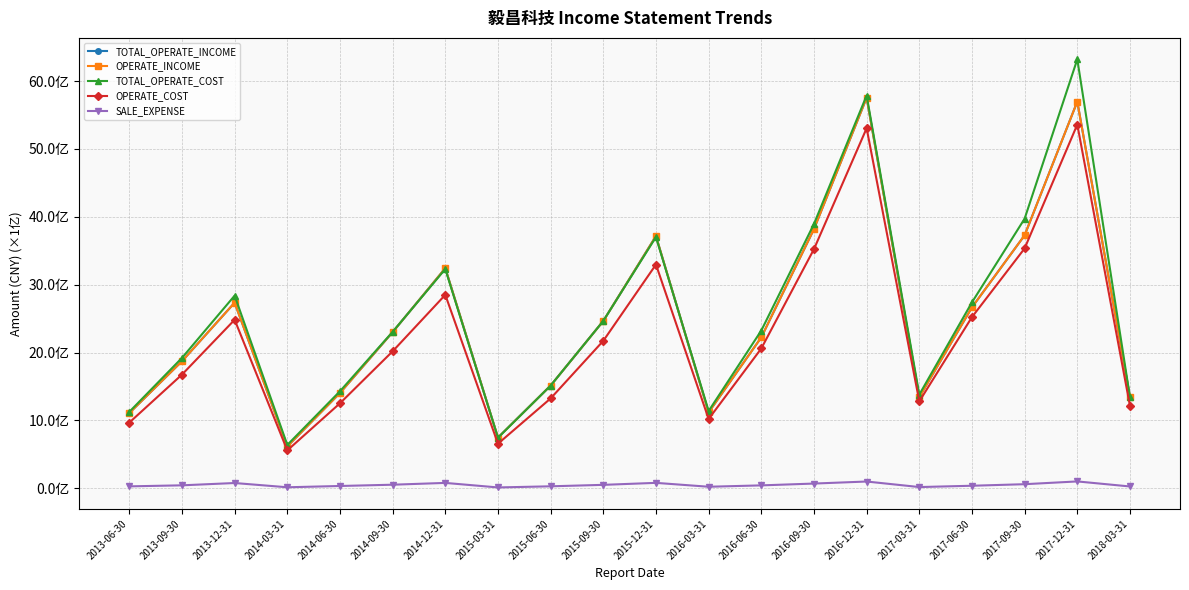

True or false: OPERATE_COST has more than 1 interior local peaks.

True